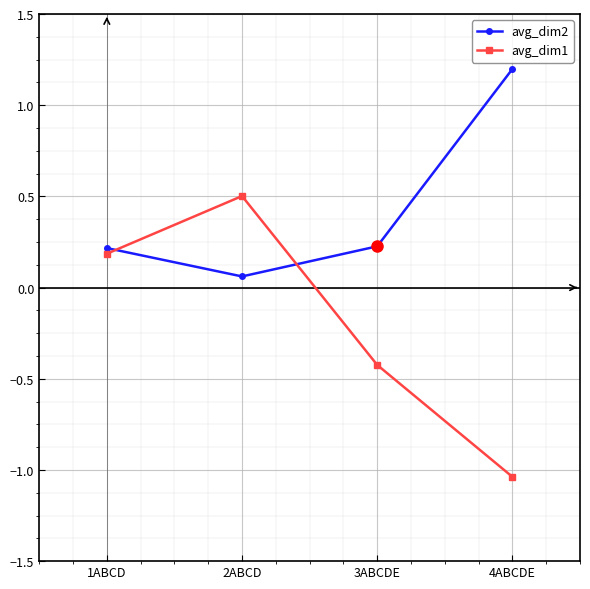

What is the sum of all avg_dim2 values?

1.7